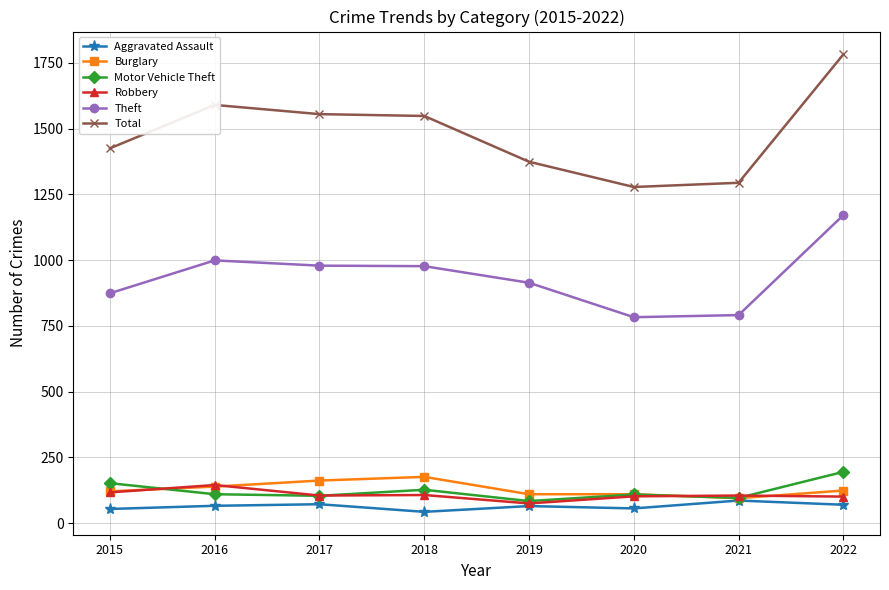

True or false: Theft and Burglary cross at least once.

False